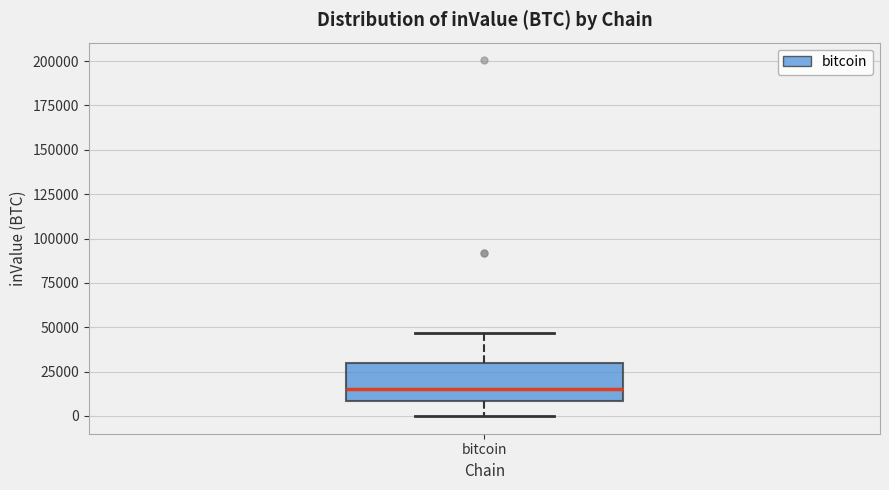

Read this box plot against the y-axis: the position of the median line, the range covered by the box, and the ends of both whiskers. The values are not printed on the chart, so give them approximately, as read against the axis.

median 15000, box 10000 to 30000, whiskers 0 to 45000